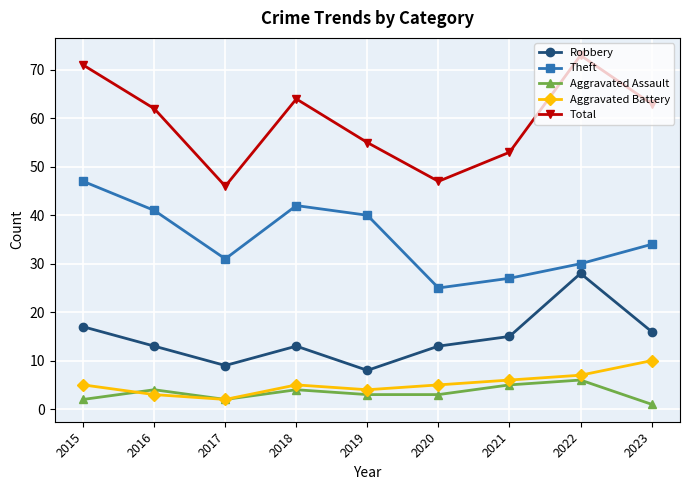

Is this an area chart (filled region under the line)?

No